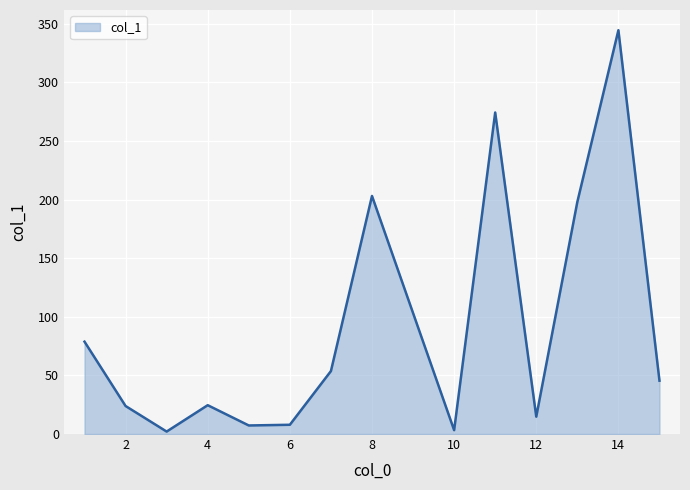

What is the greatest value displayed?

344.5